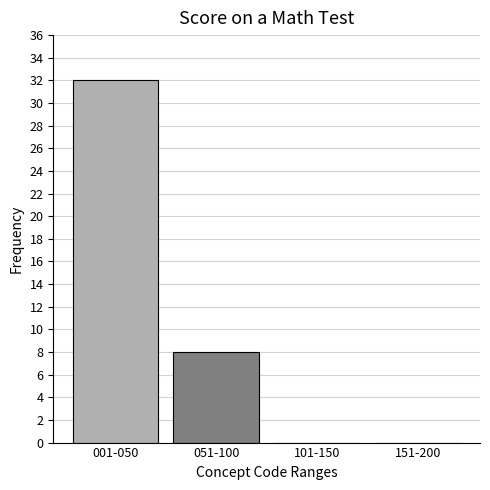

Reading left to right, transcribe all the data shown in this chart.

001-050=32	051-100=8	101-150=0	151-200=0